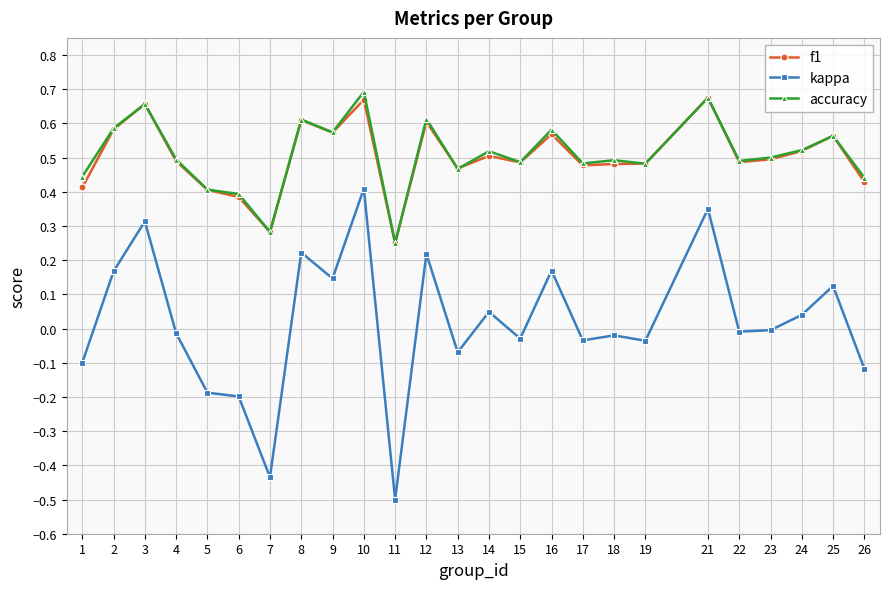

What is the total value across all series at 8?

1.4